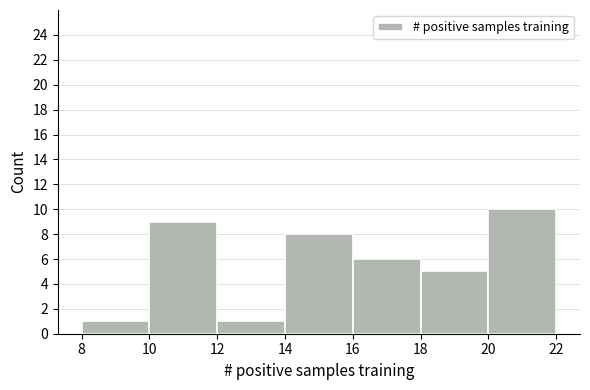

Over which range of the x-axis is the bar tallest?

20 to 22